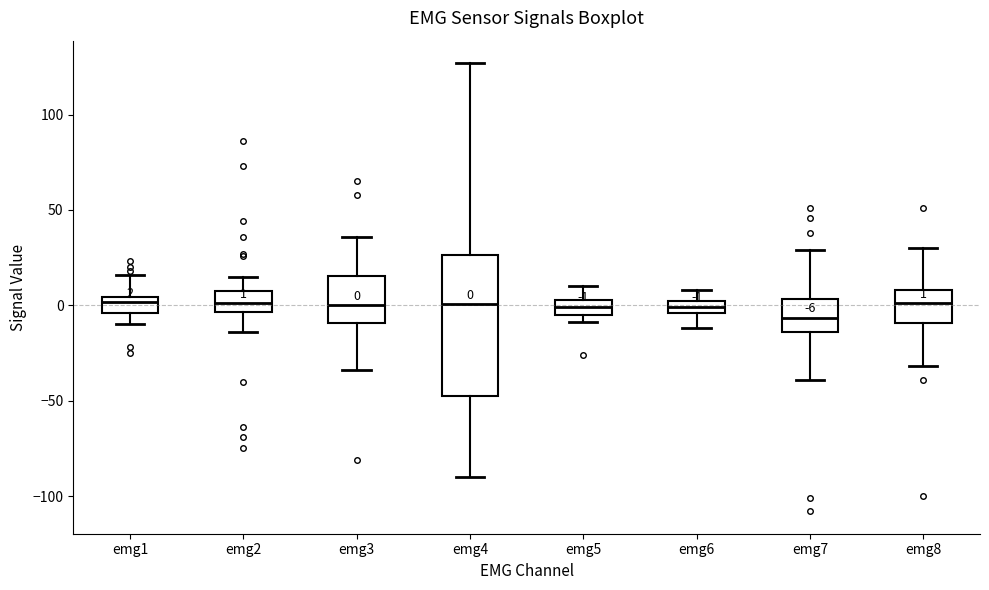

Comparing the boxes themselves (not the whiskers), which one is the tallest?

emg4